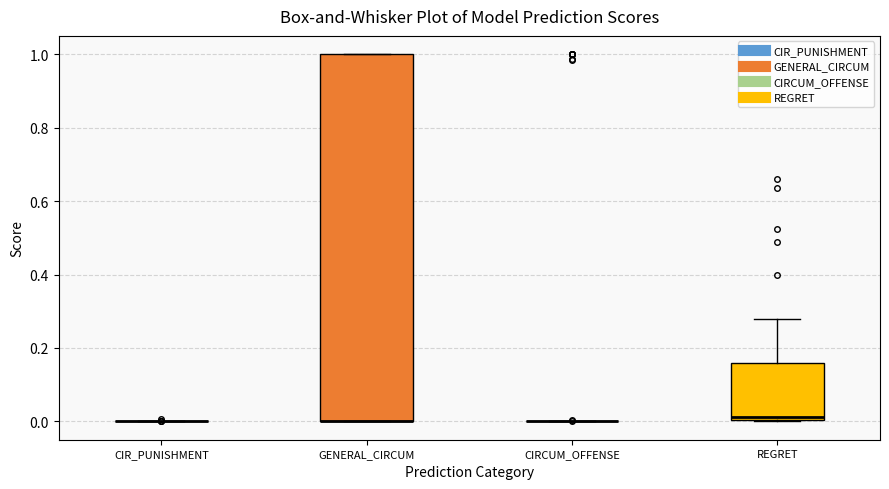

Where is the lower edge of the box for GENERAL_CIRCUM on the y-axis? The values are not printed on the chart, so give them approximately, as read against the axis.

0.00